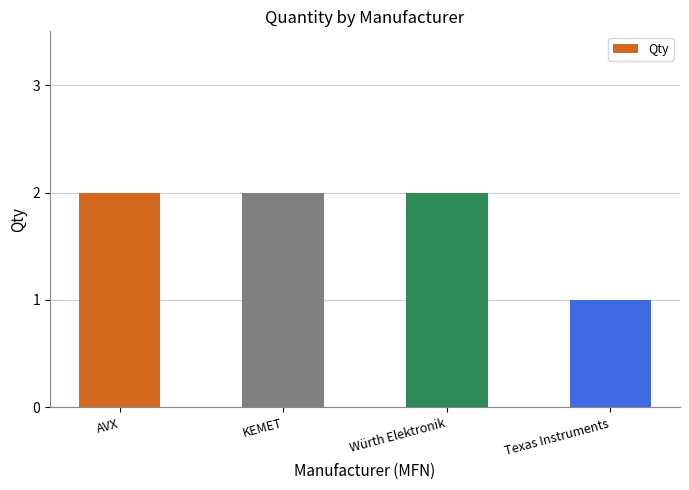

Does the chart contain any negative values?

No